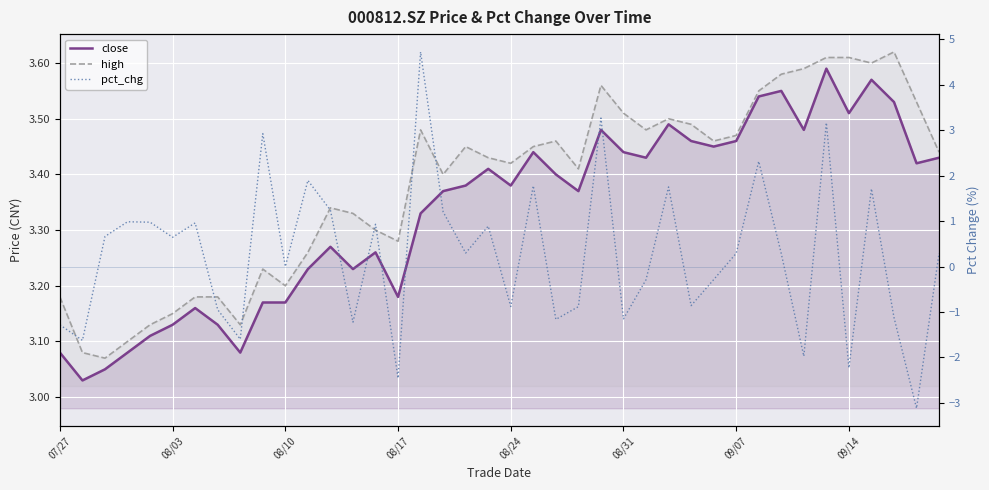

What is the lowest value of the close series?

3.0